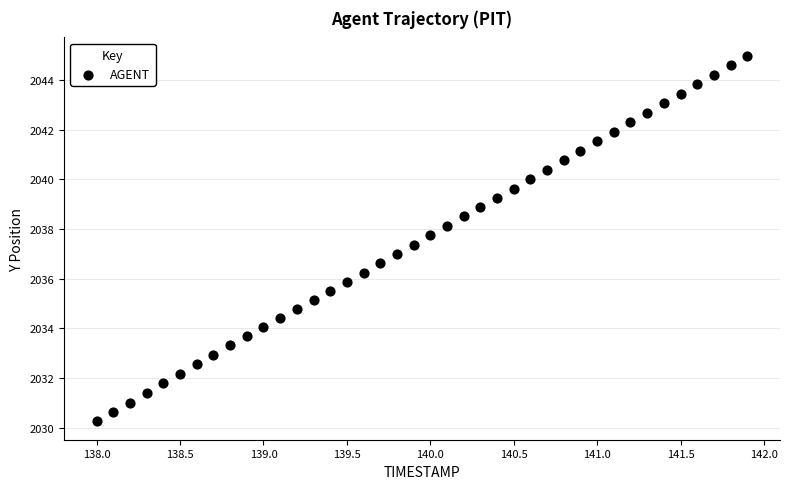

What is the range of X values (max minus min)?

3.9